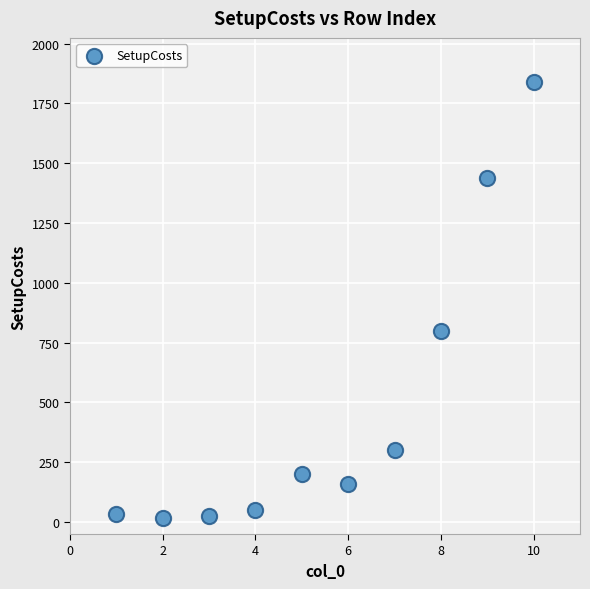

What is the range of X values (max minus min)?

9